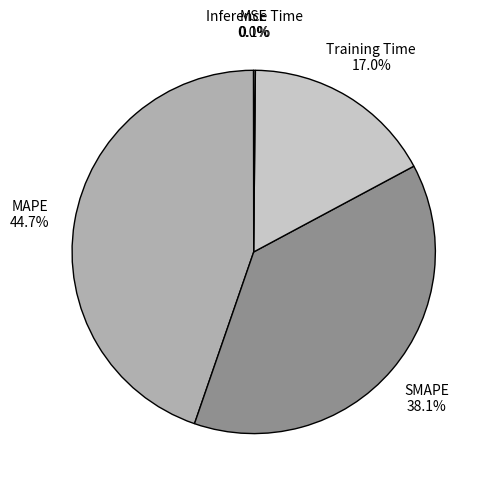

Which has a higher value, MAPE or SMAPE?

MAPE